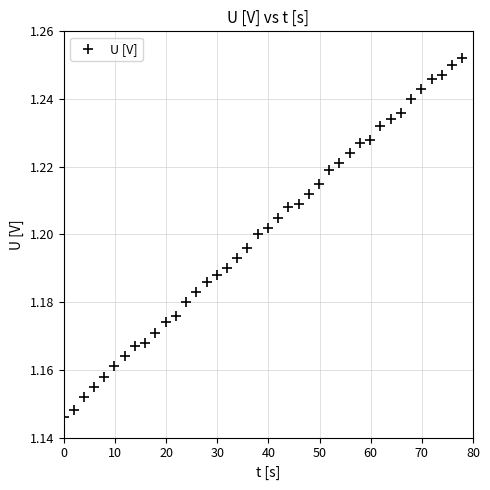

How many points are shown in the scatter plot?

40